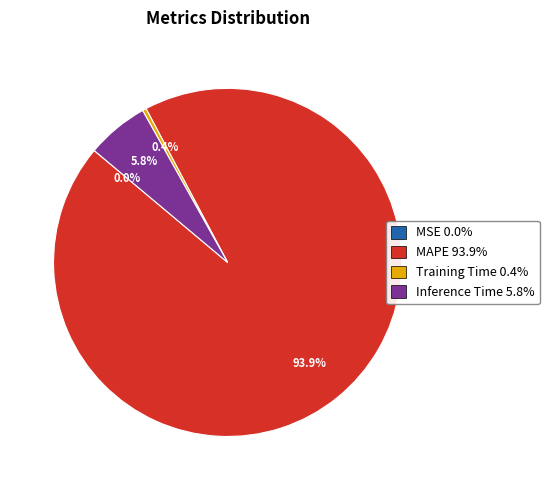

What percentage is NOT represented by Inference Time 5.8%?

94.2%